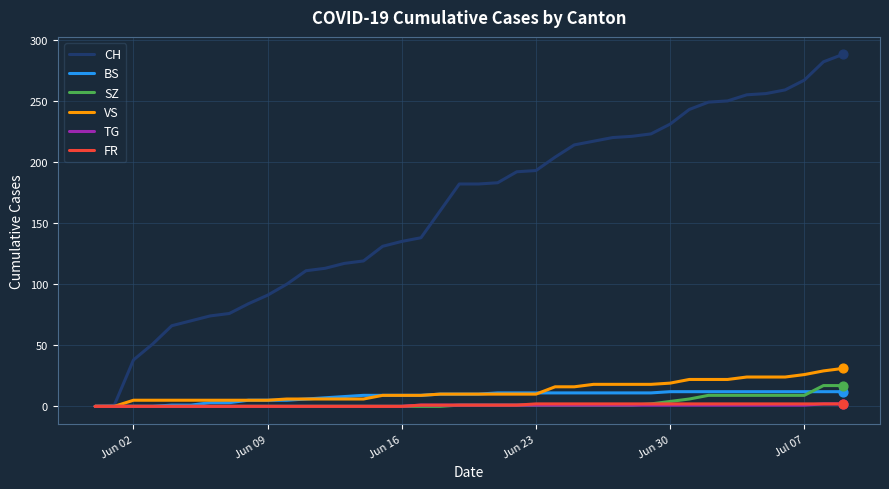

Which series has the largest range (max minus min)?

CH